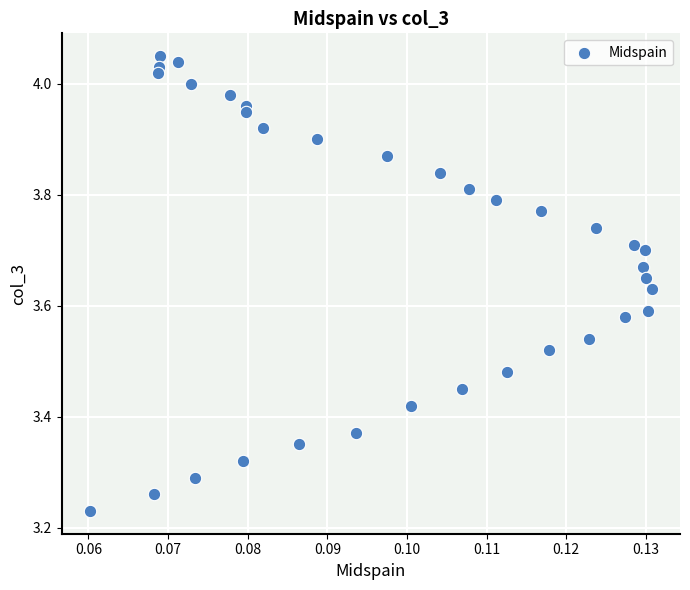

What is the range of Y values (max minus min)?

0.8